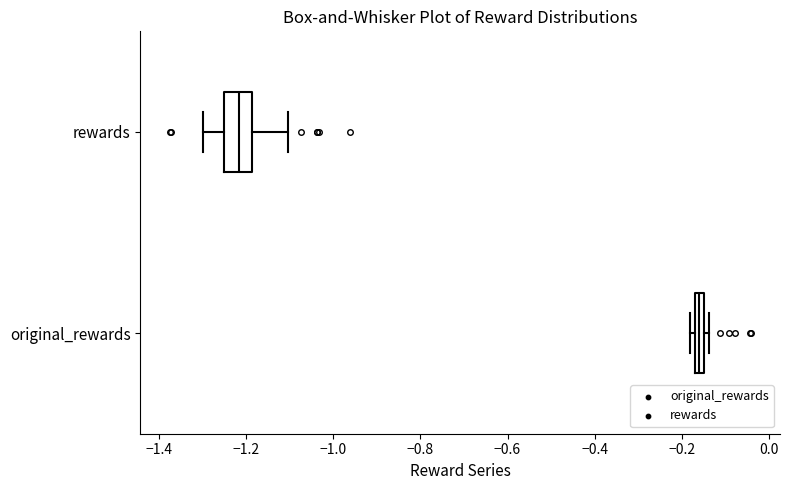

Where does the right whisker of the box for rewards end on the x-axis? The values are not printed on the chart, so give them approximately, as read against the axis.

-1.10